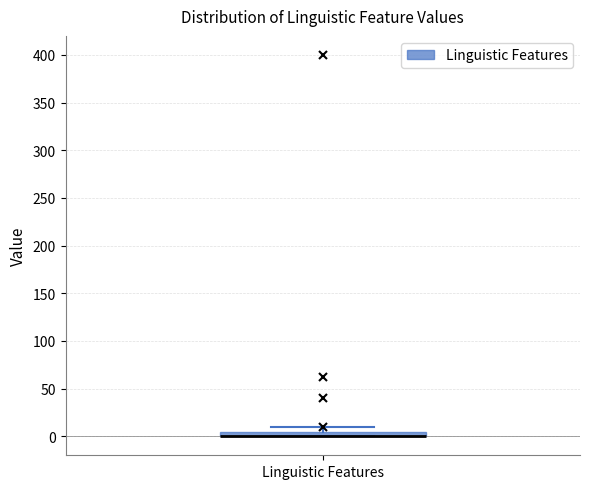

Where is the lower edge of the box for Linguistic Features on the y-axis? The values are not printed on the chart, so give them approximately, as read against the axis.

0